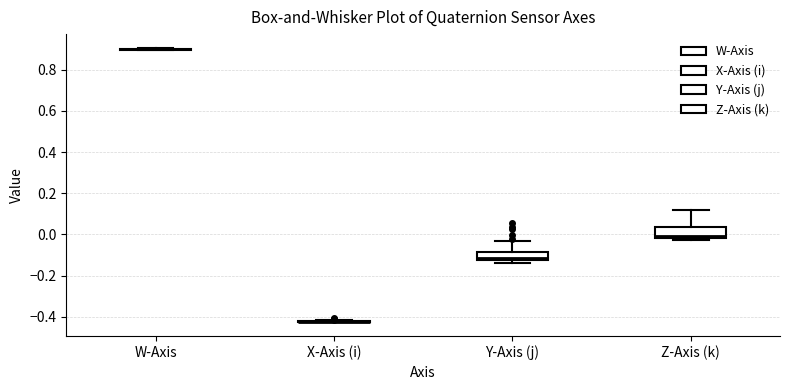

Reading left to right, read every box against the y-axis: the position of its median line, the range the box covers, and the ends of its whiskers. The values are not printed on the chart, so give them approximately, as read against the axis.

W-Axis: box collapsed to a line at 0.90, whiskers 0.90 to 0.90
X-Axis (i): box collapsed to a line at -0.42, whiskers -0.42 to -0.42
Y-Axis (j): median -0.12 (just above the box's lower edge), box -0.12 to -0.08, whiskers -0.14 to -0.04
Z-Axis (k): median 0.00, box -0.02 to 0.04, whiskers -0.02 (just below the box's lower edge) to 0.12